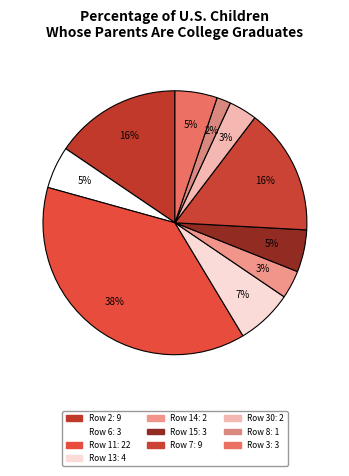

How many slices are in this pie chart?

10